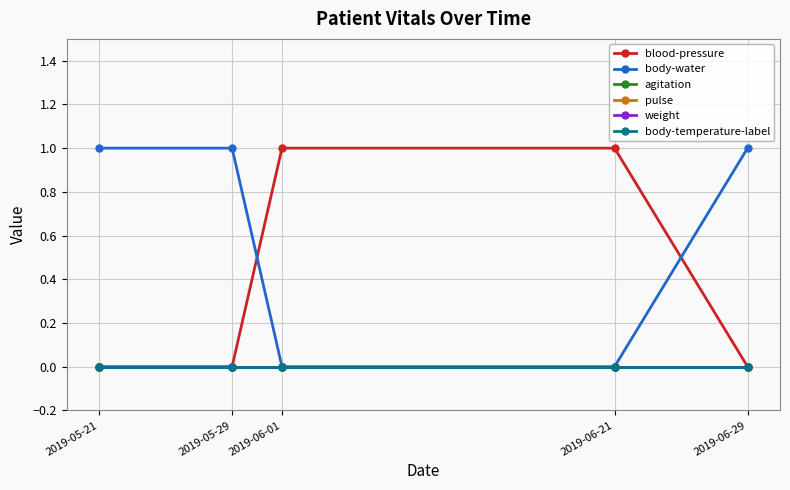

List the labels in order of agitation value, largest first.

2019-05-21, 2019-05-29, 2019-06-01, 2019-06-21, 2019-06-29